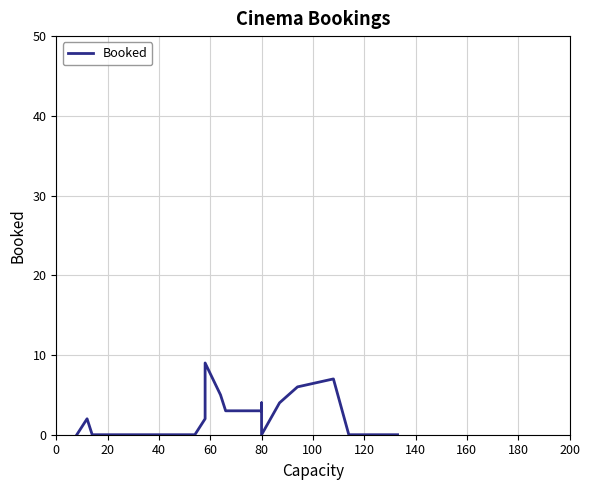

What is the maximum value shown in the chart?

9